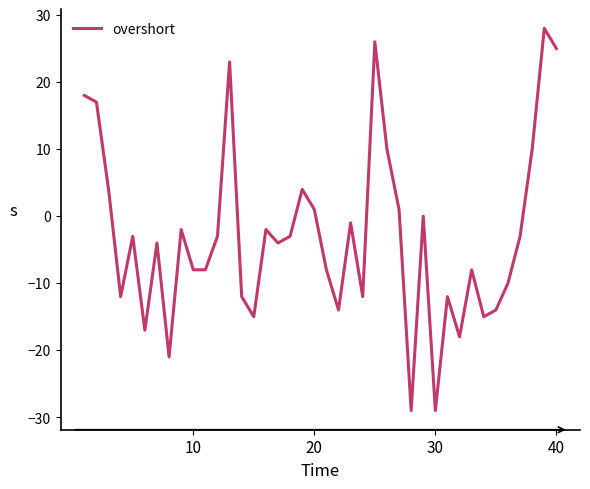

What is the minimum value shown in the chart?

-29